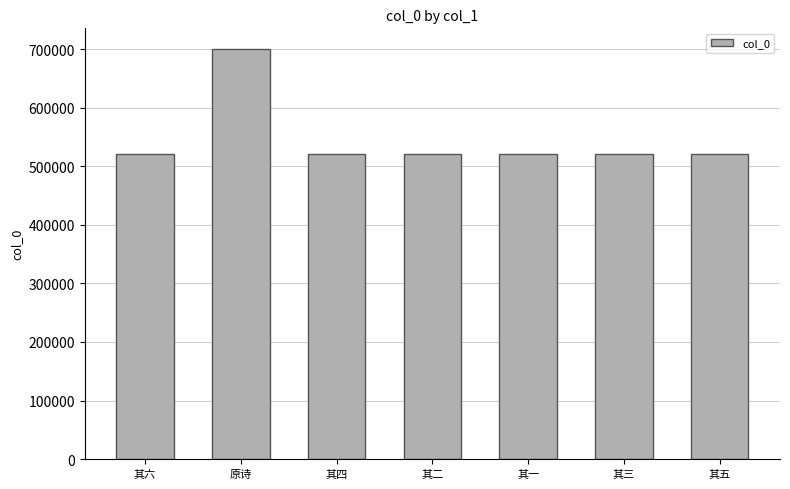

The chart shows a value of 521562 at 其五. True or false?

True